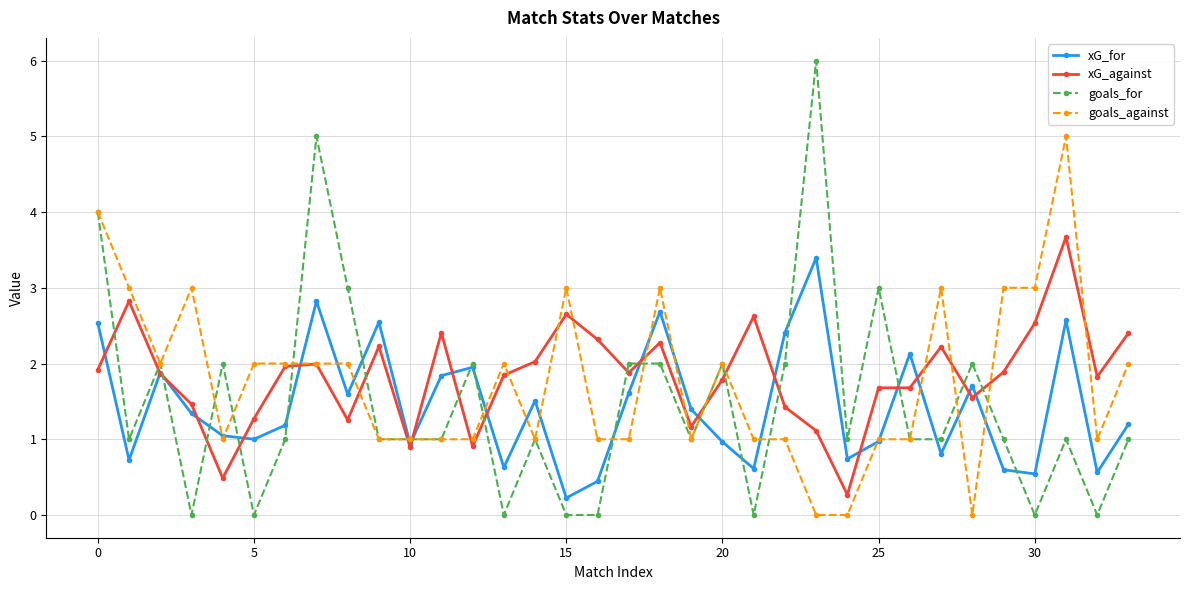

What is the highest value of the xG_against series?

3.7